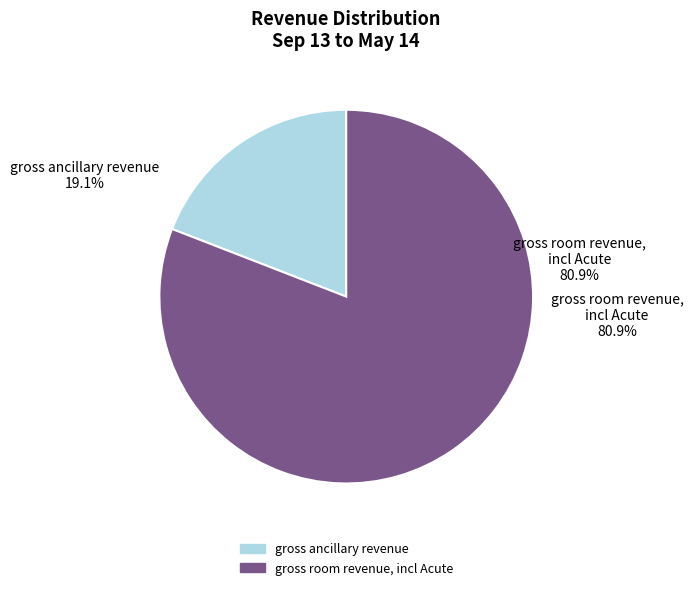

True or false: gross room revenue, incl Acute accounts for 81% of the total.

True